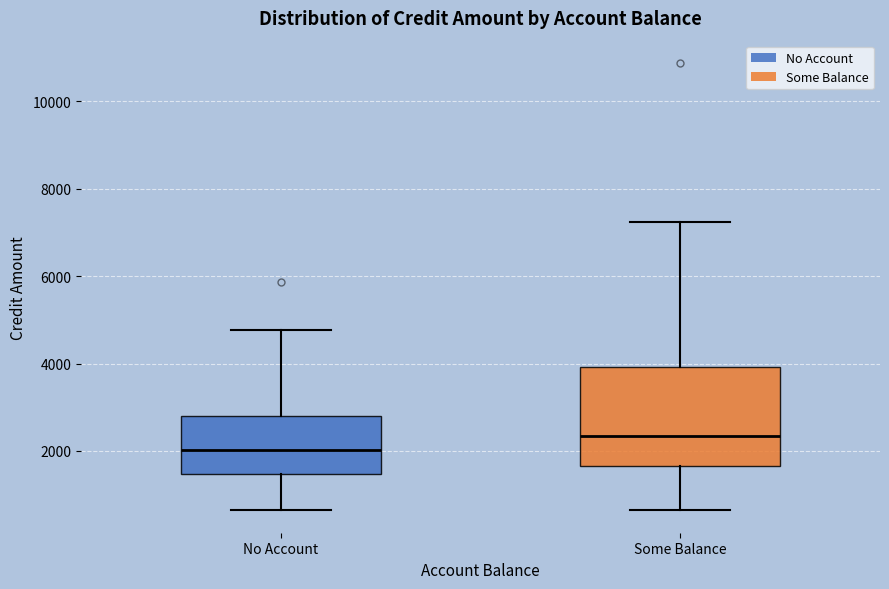

Which box's median line is the lowest?

No Account